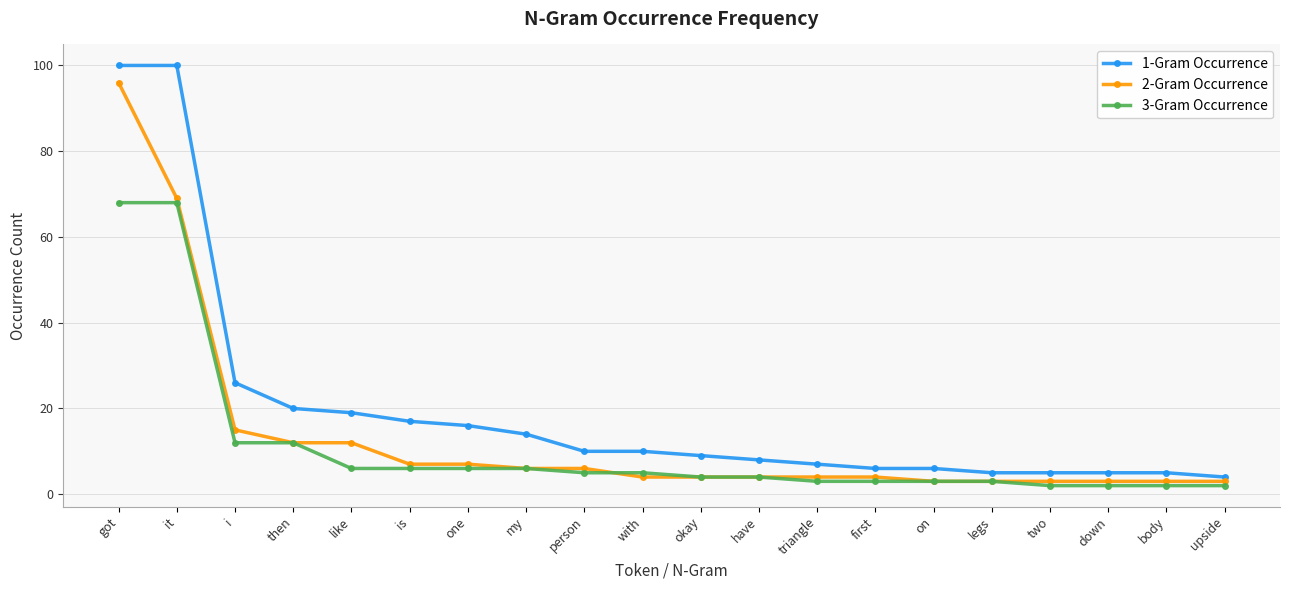

Where does the 3-Gram Occurrence series first go above 5?

got